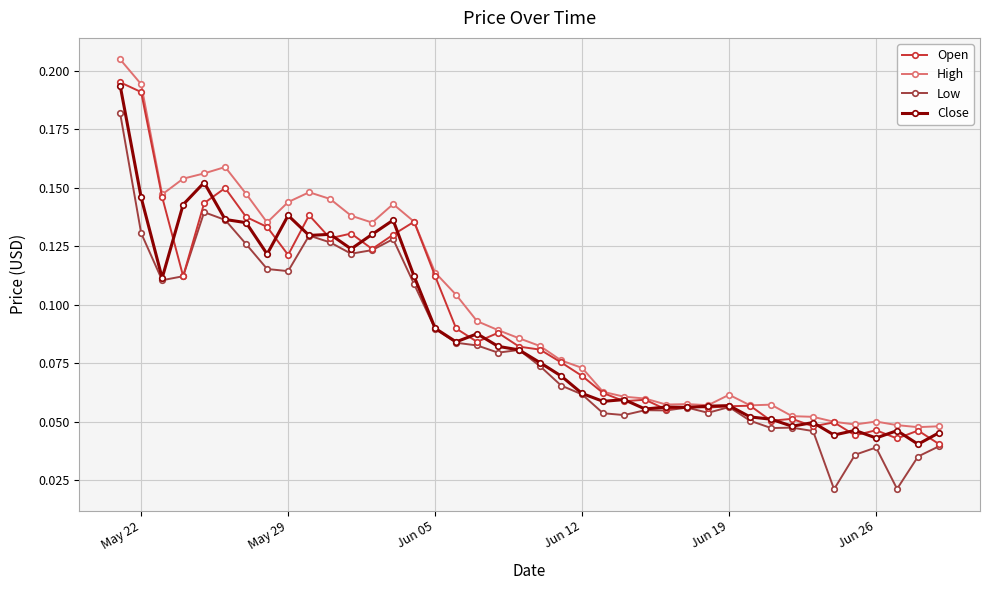

How many Open values are between 0 and 1?

40